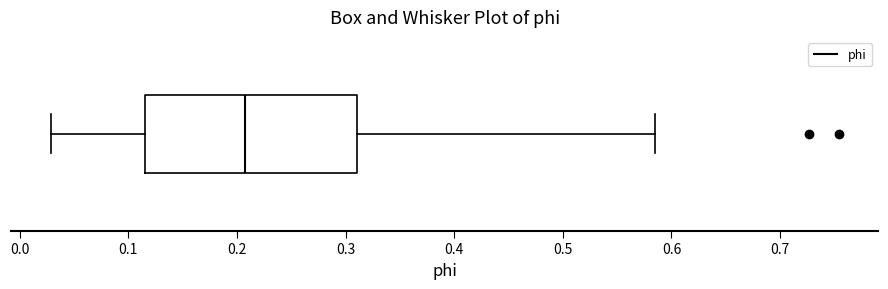

Transcribe this box plot: give where the median line is, the range the box spans, and where the two whiskers end, as read against the x-axis. The values are not printed on the chart, so give them approximately, as read against the axis.

median 0.21, box 0.12 to 0.31, whiskers 0.03 to 0.58